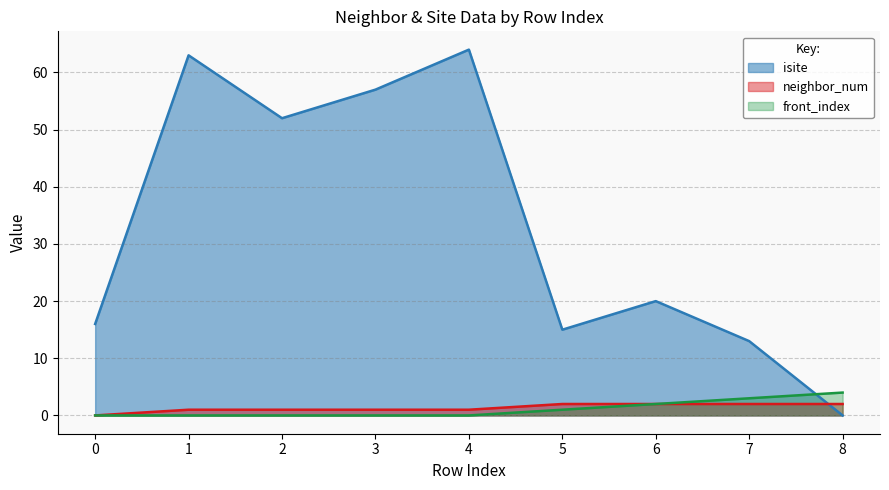

True or false: front_index has more than 1 points higher than both neighbors.

False